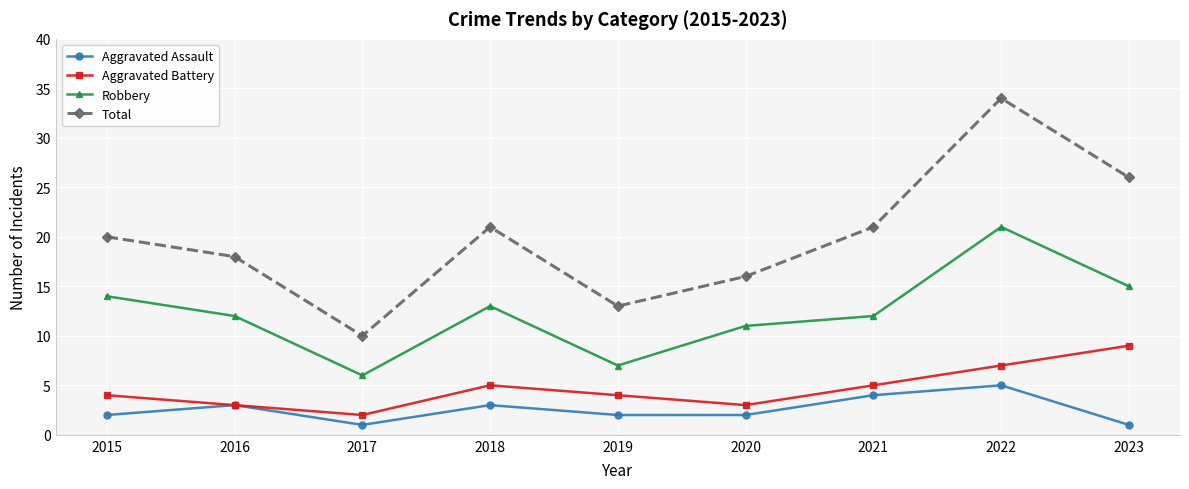

Reading right to left, list all the values displayed in this chart.

Aggravated Assault: 1	5	4	2	2	3	1	3	2
Aggravated Battery: 9	7	5	3	4	5	2	3	4
Robbery: 15	21	12	11	7	13	6	12	14
Total: 26	34	21	16	13	21	10	18	20